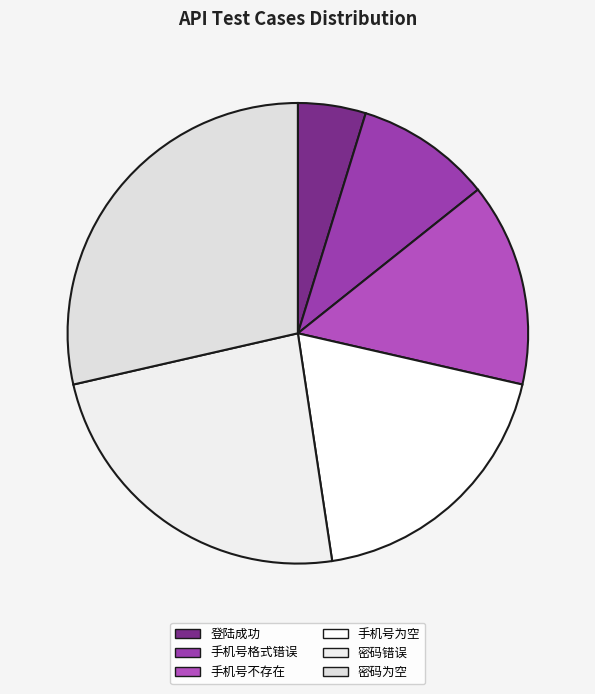

What percentage do 登陆成功 and 密码为空 together represent?

33.3%